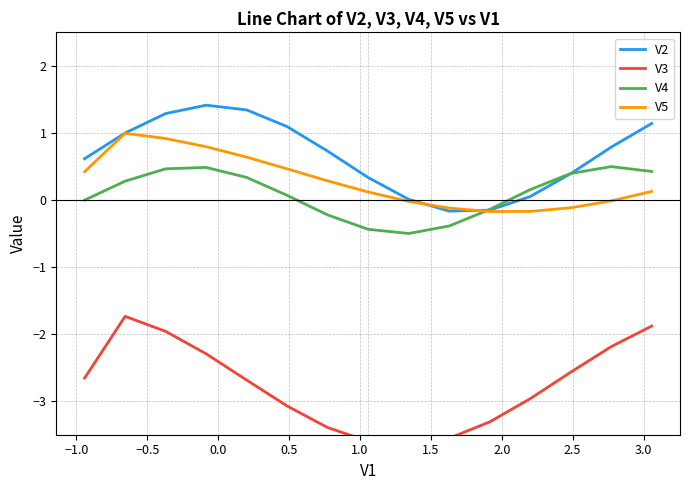

How many intersections are there between V2 and V5?

2